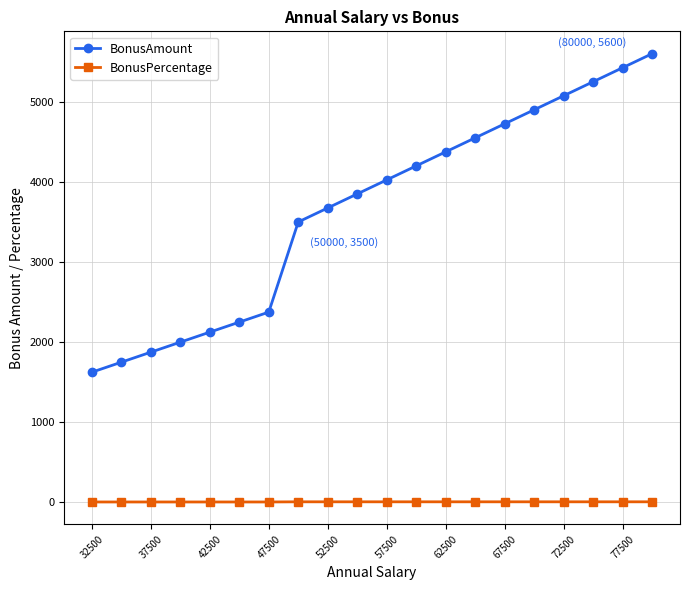

Rank the series by their maximum value, from lowest to highest.

BonusPercentage, BonusAmount